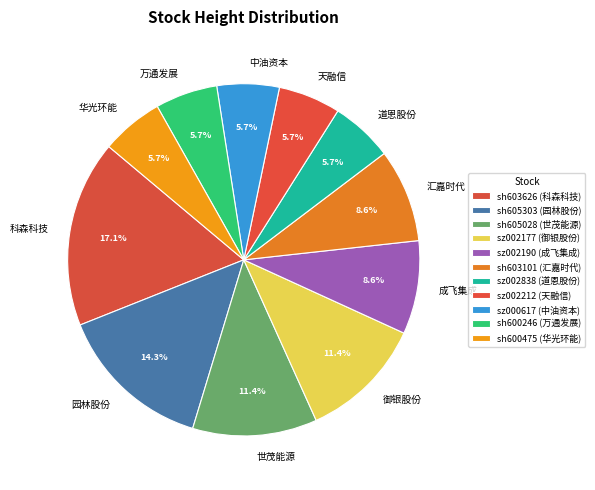

Does 万通发展 account for over 50% of the chart?

No